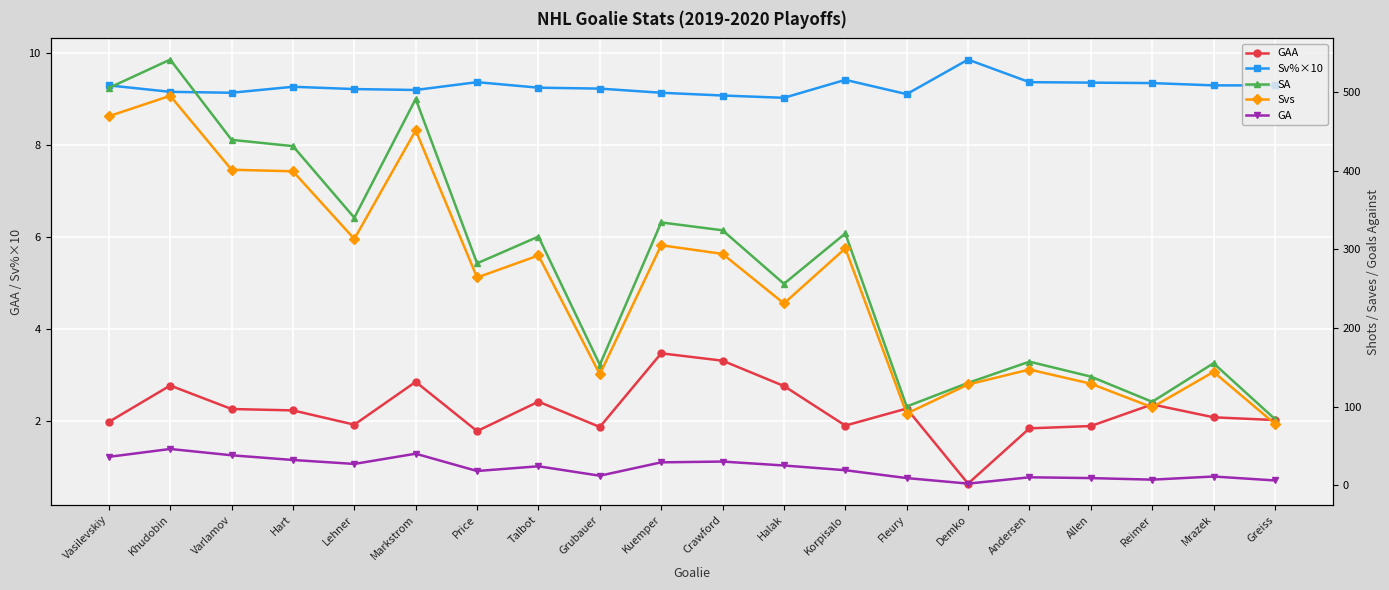

What is the minimum value for SA?

84.0